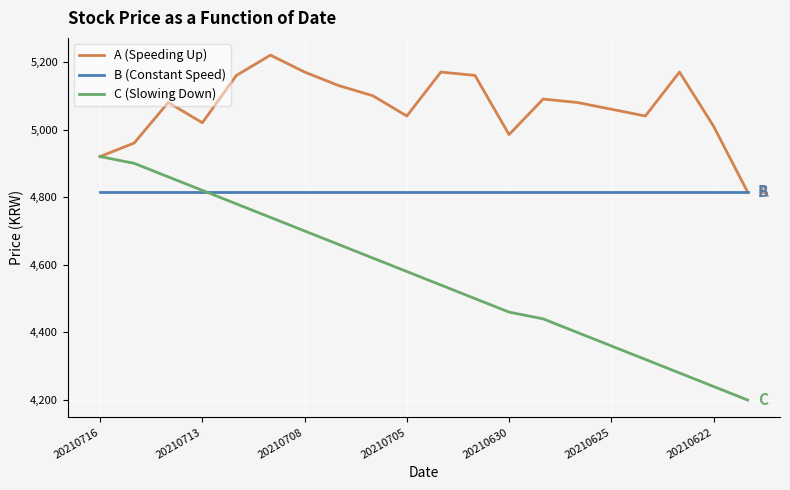

Which series has the largest range (max minus min)?

C (Slowing Down)